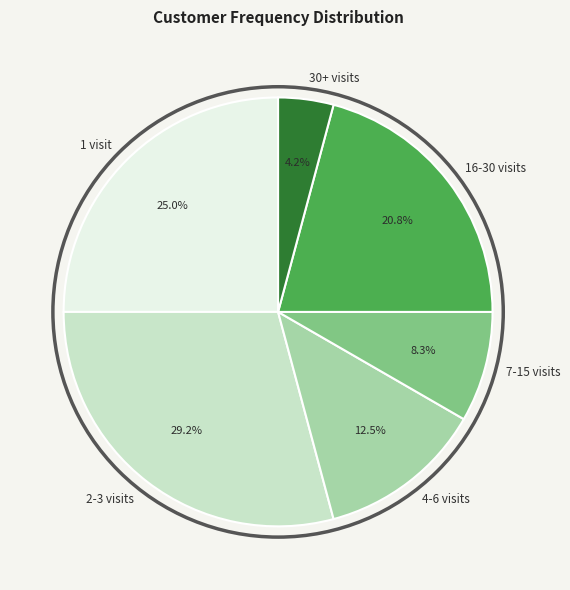

Rank the categories by value from highest to lowest.

2-3 visits, 1 visit, 16-30 visits, 4-6 visits, 7-15 visits, 30+ visits